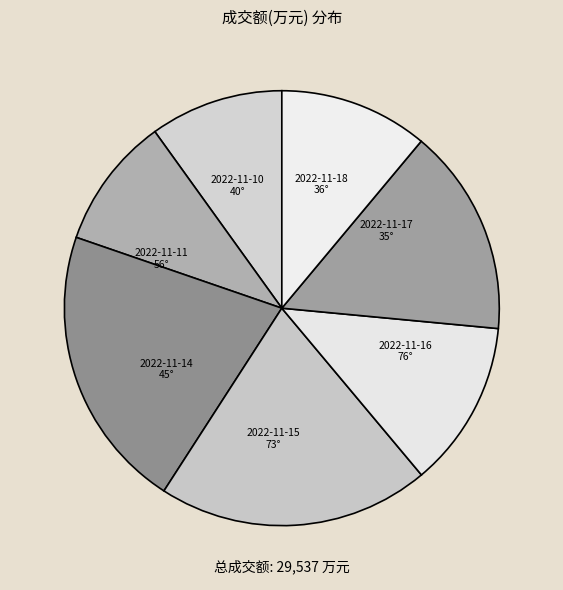

Which slice is the largest?

2022-11-16